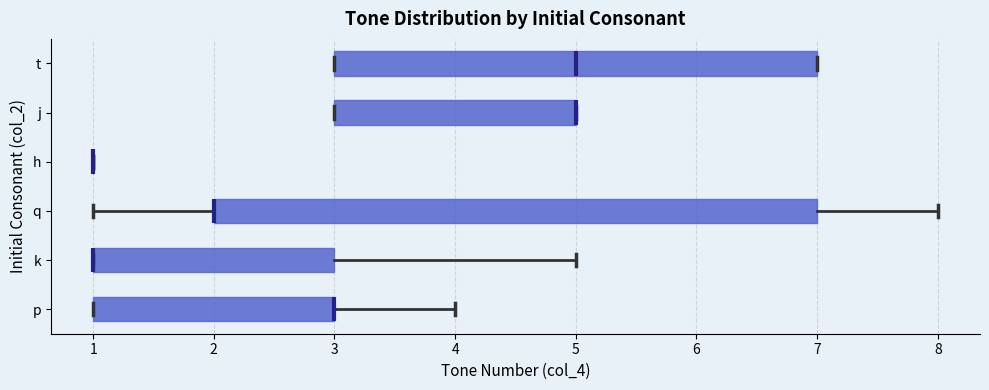

Comparing the boxes themselves (not the whiskers), which one is the widest?

q